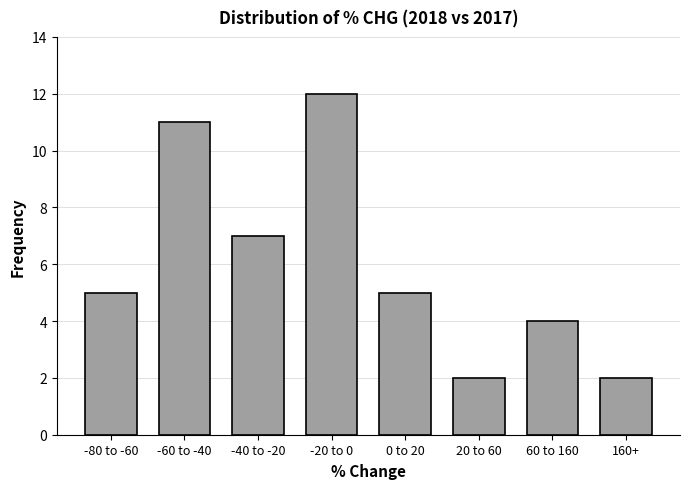

Reading left to right, extract all data points from this chart.

5	11	7	12	5	2	4	2